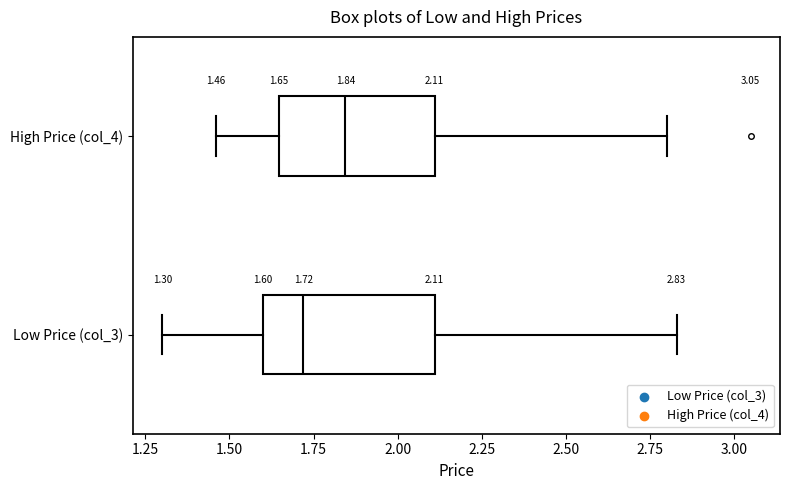

Which box's median line is the furthest to the left?

Low Price (col_3)